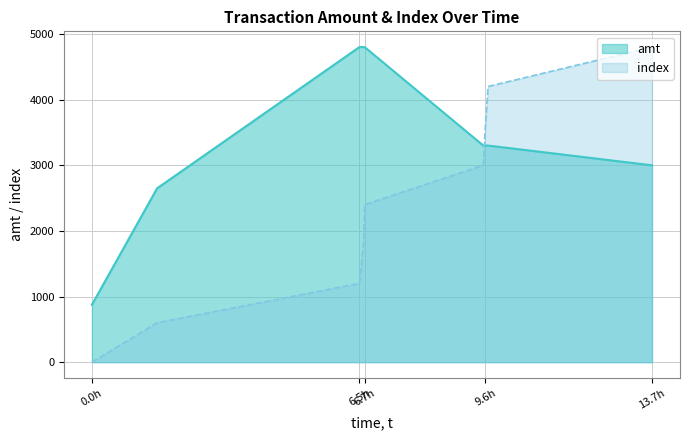

Does the chart display data point markers on the line(s)?

No